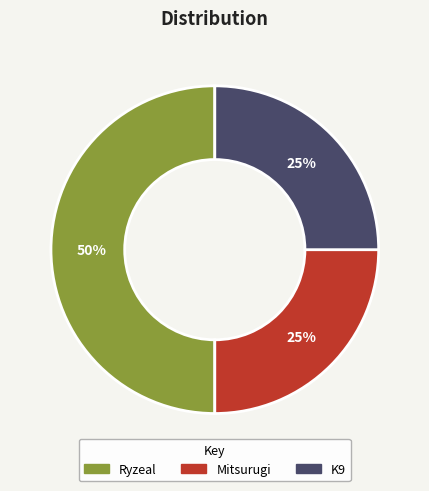

True or false: K9 accounts for 19% of the total.

False